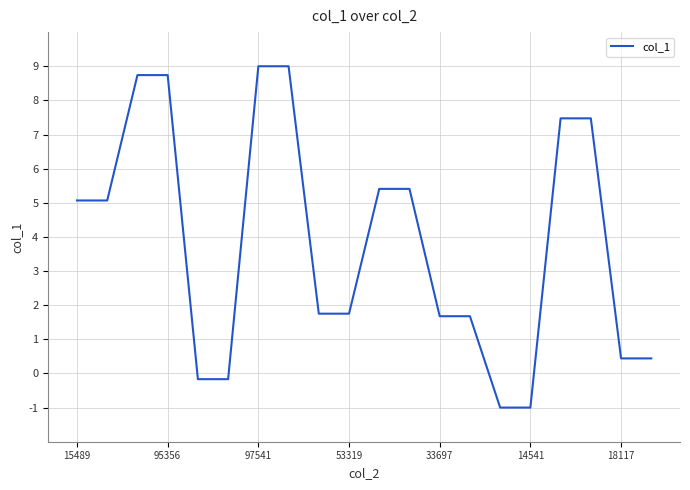

What is the difference between the maximum and minimum values?

10.0